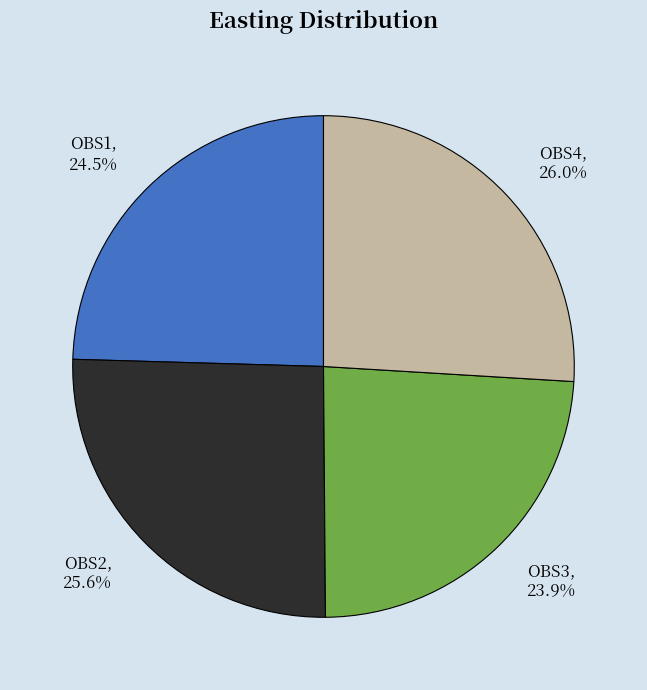

What percentage do OBS1 and OBS4 together represent?

50.5%